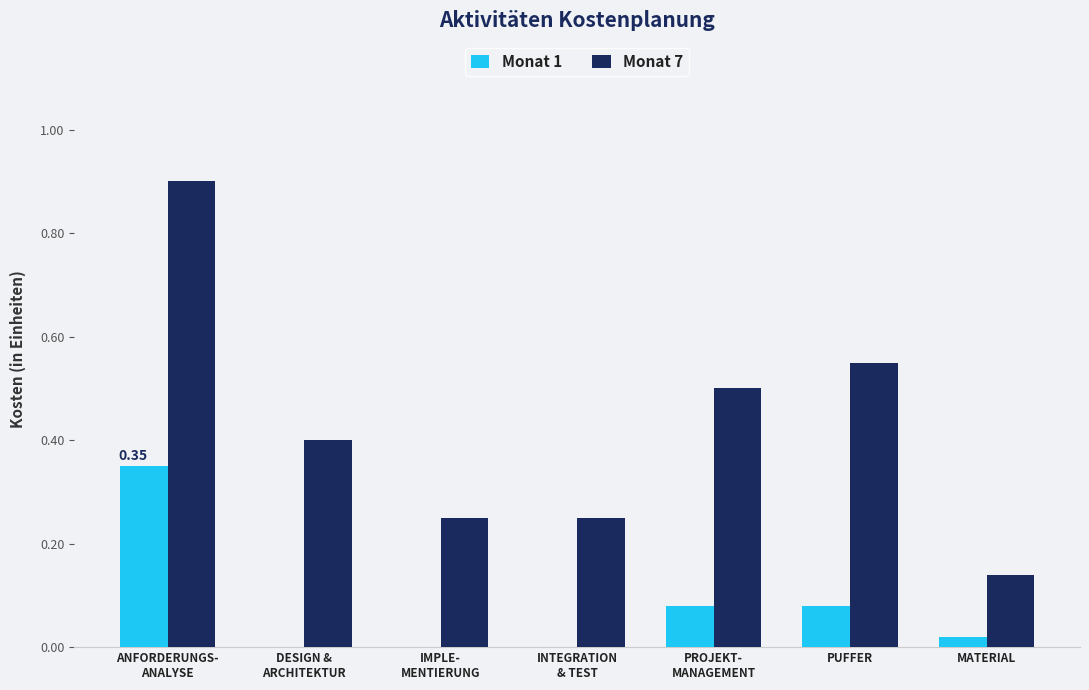

Which series has the largest total across all categories?

Monat 7